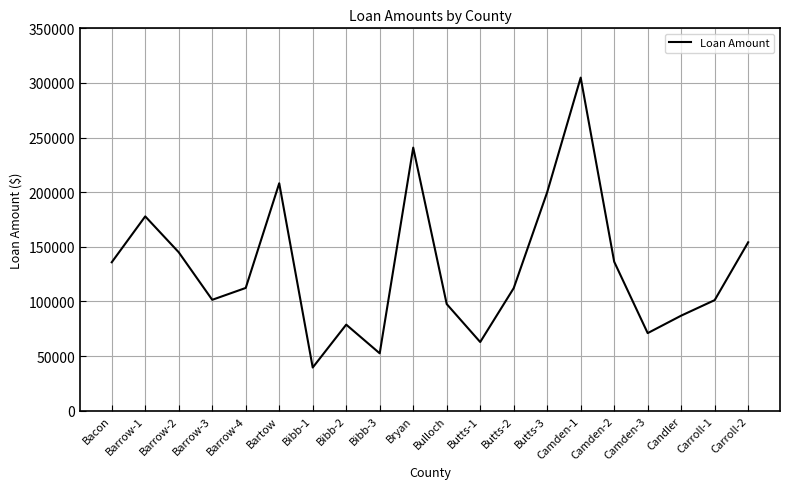

What is the minimum value shown in the chart?

39500